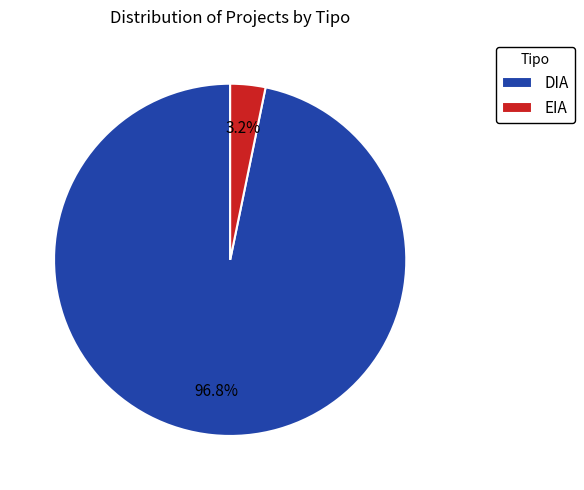

Is it true that EIA is 3% of the pie?

True